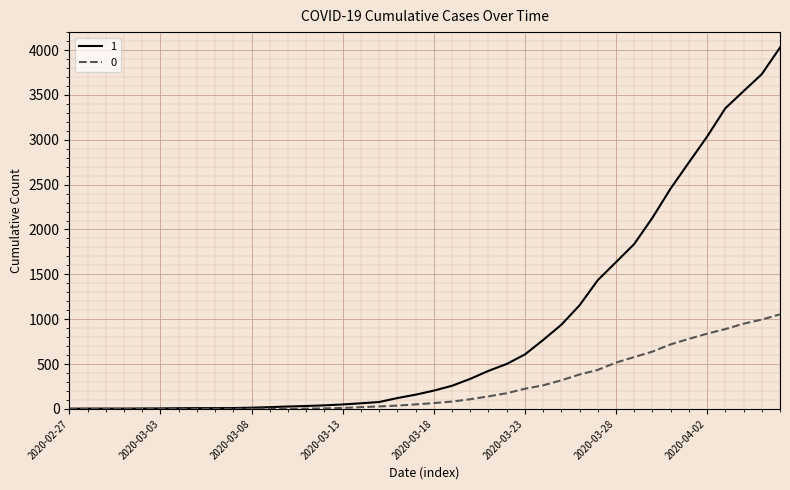

Rank the series by their average value, from lowest to highest.

0, 1